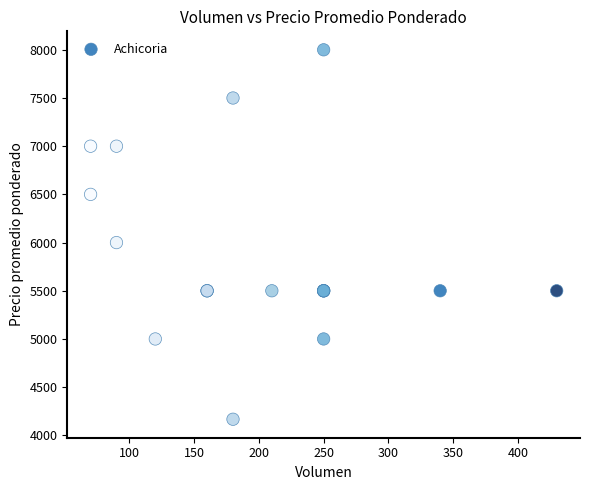

What Y value in the scatter plot is closest to 6083?

6000